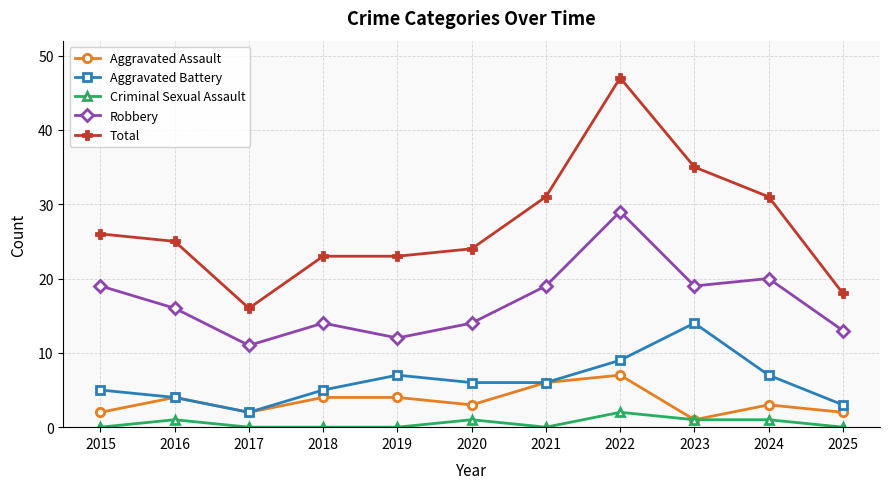

What are all the series names shown in the legend?

Aggravated Assault, Aggravated Battery, Criminal Sexual Assault, Robbery, Total